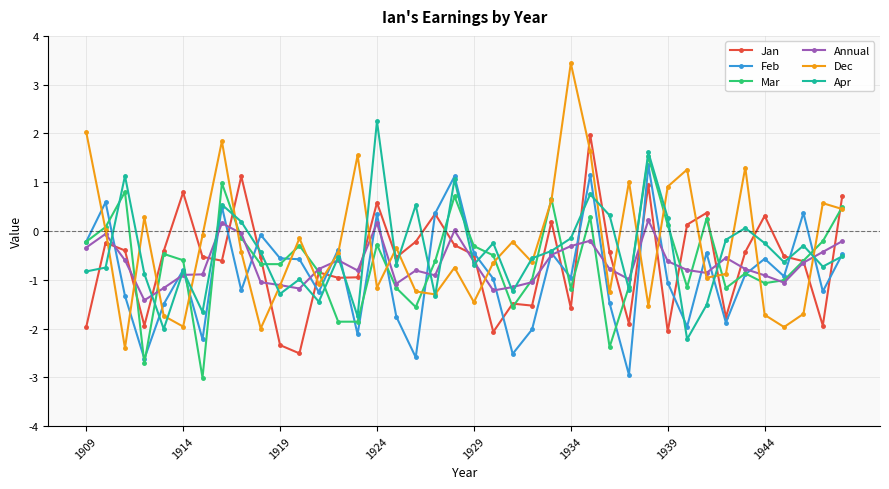

What is the minimum value shown in the chart?

-3.0